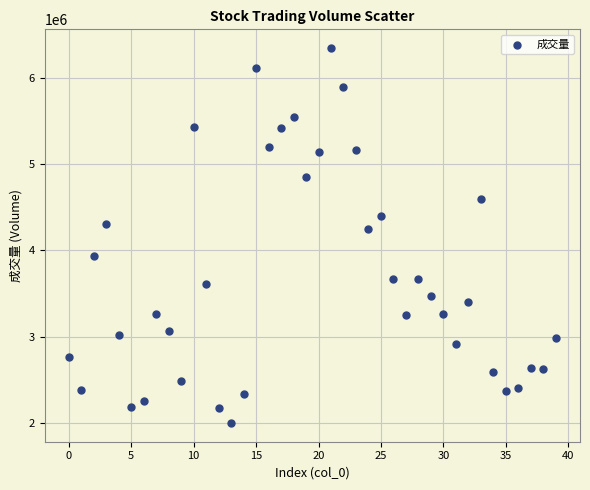

What Y value in the scatter plot is closest to 4172719?

4244388